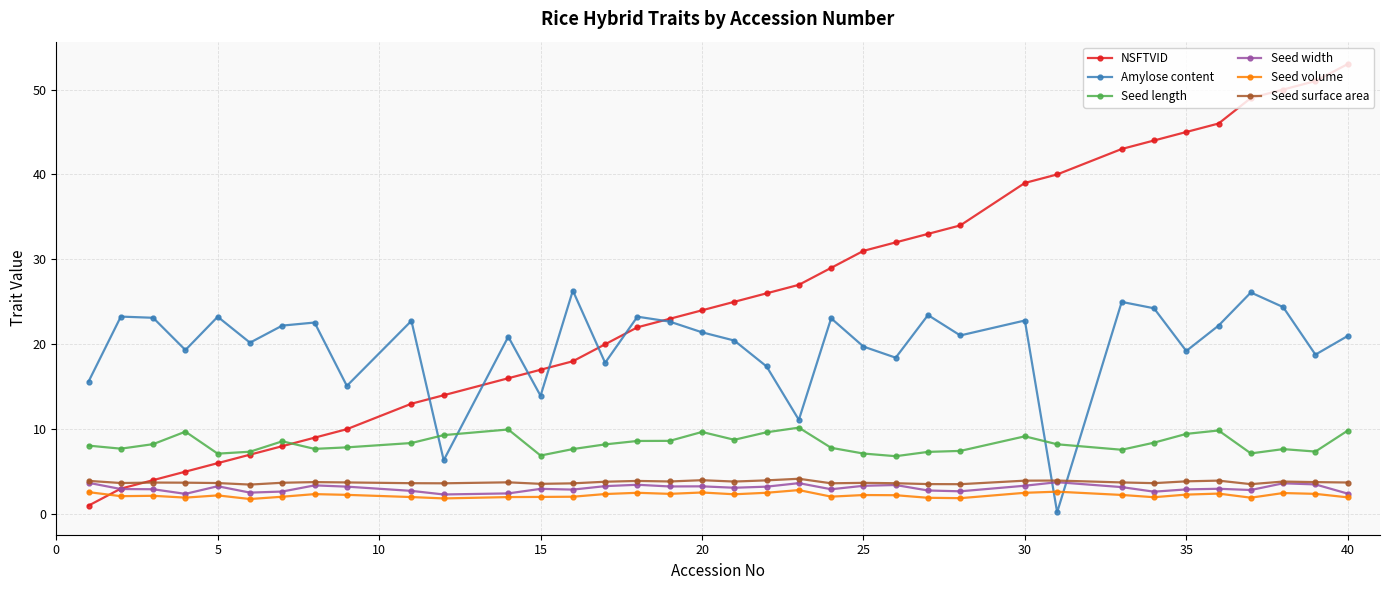

Which series has the widest spread of values?

NSFTVID